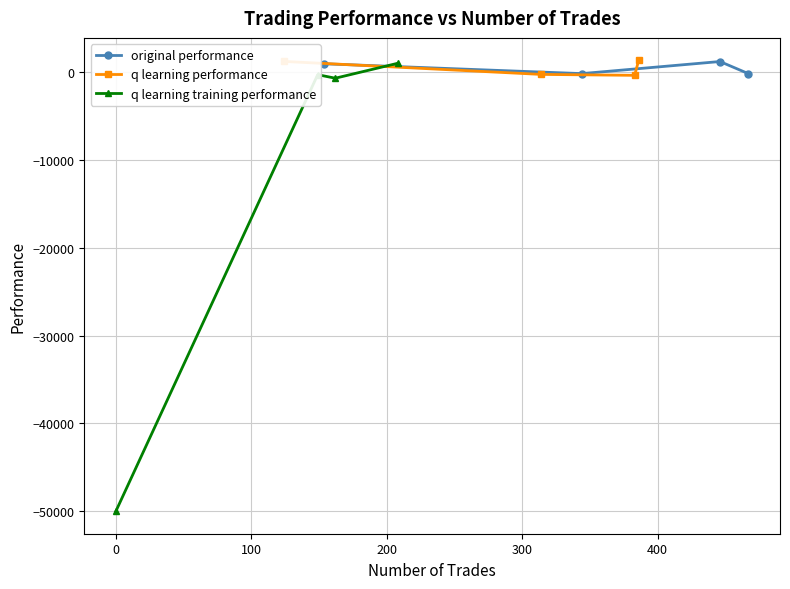

How many lines are shown in the chart?

3